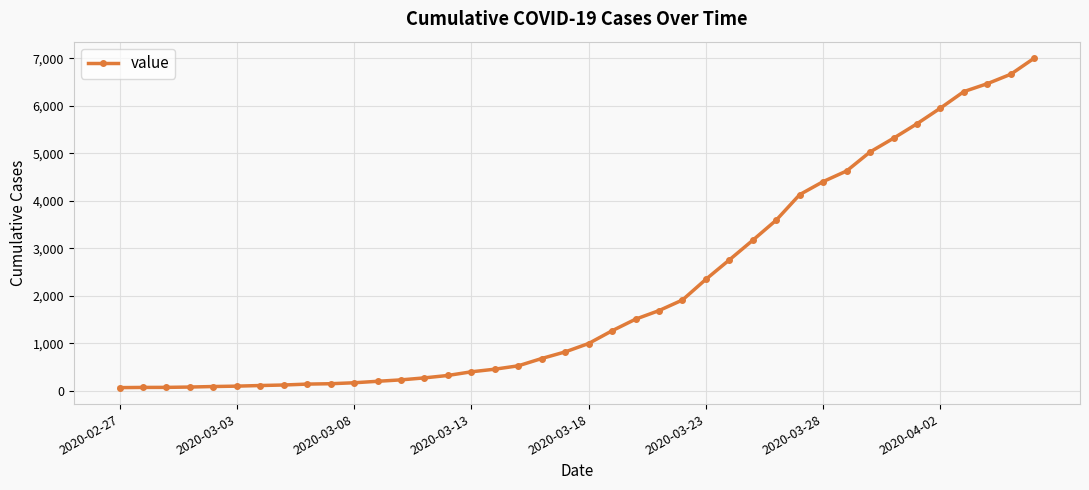

What is the sum of all values?

85732